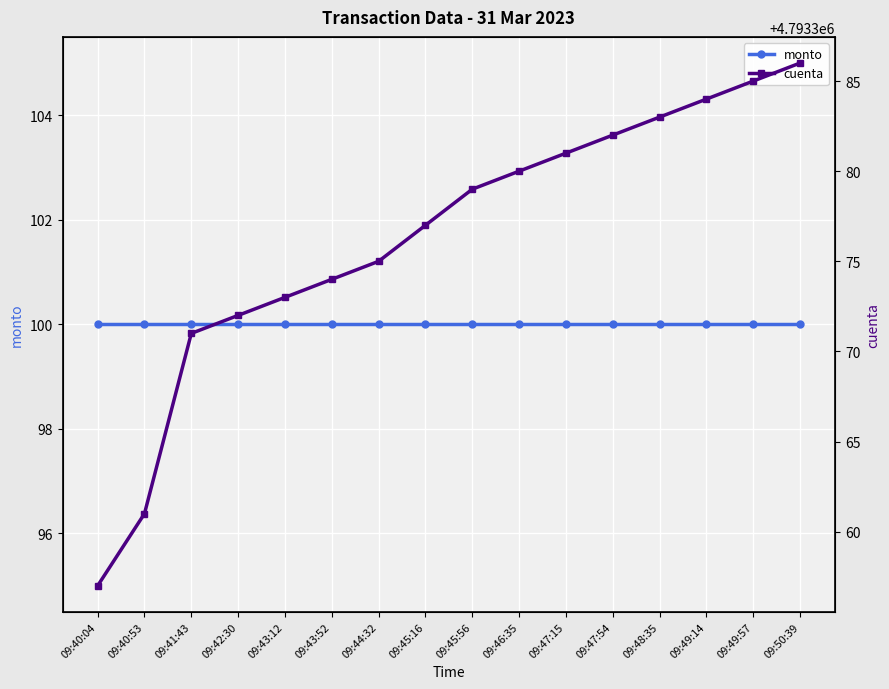

Reading left to right, transcribe all the data shown in this chart.

monto: 09:40:04=100	09:40:53=100	09:41:43=100	09:42:30=100	09:43:12=100	09:43:52=100	09:44:32=100	09:45:16=100	09:45:56=100	09:46:35=100	09:47:15=100	09:47:54=100	09:48:35=100	09:49:14=100	09:49:57=100	09:50:39=100
cuenta: 09:40:04=4793357	09:40:53=4793361	09:41:43=4793371	09:42:30=4793372	09:43:12=4793373	09:43:52=4793374	09:44:32=4793375	09:45:16=4793377	09:45:56=4793379	09:46:35=4793380	09:47:15=4793381	09:47:54=4793382	09:48:35=4793383	09:49:14=4793384	09:49:57=4793385	09:50:39=4793386